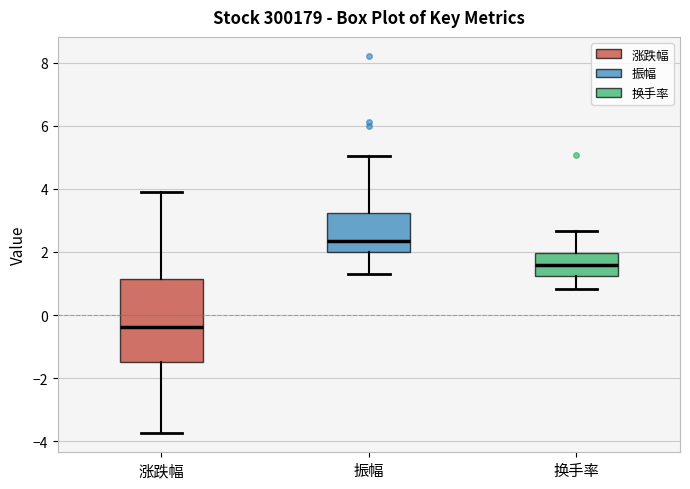

Where does the upper whisker of the box for 换手率 end on the y-axis? The values are not printed on the chart, so give them approximately, as read against the axis.

2.6